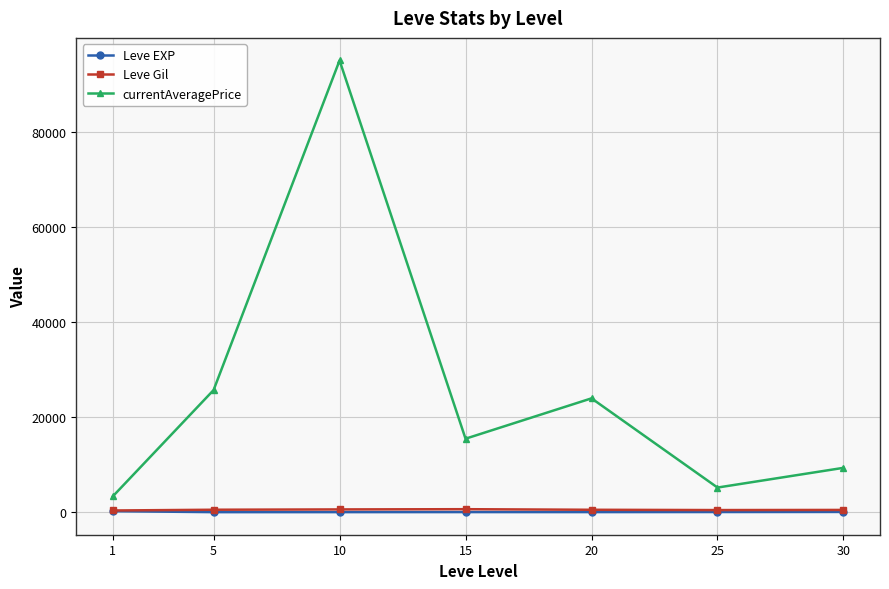

What is the sum of the currentAveragePrice values at 30 and 5?

34985.1